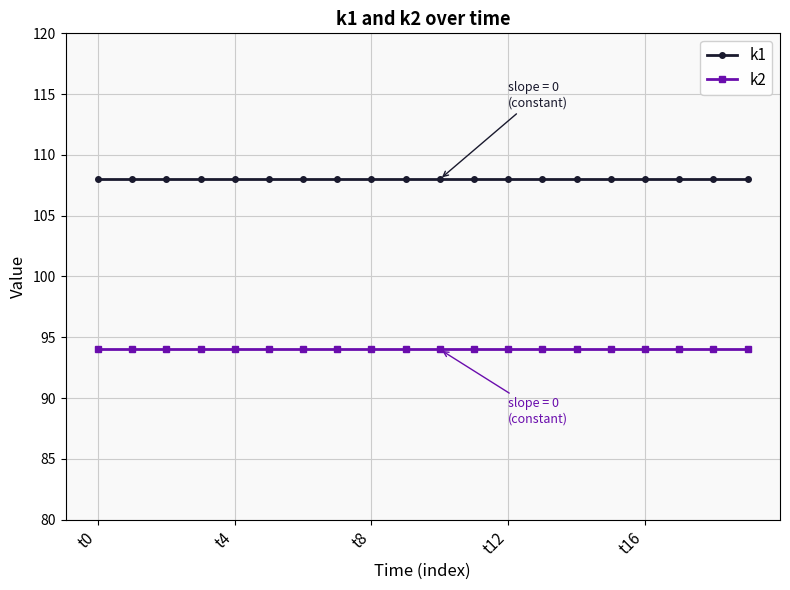

True or false: k1 and k2 intersect in this chart.

False